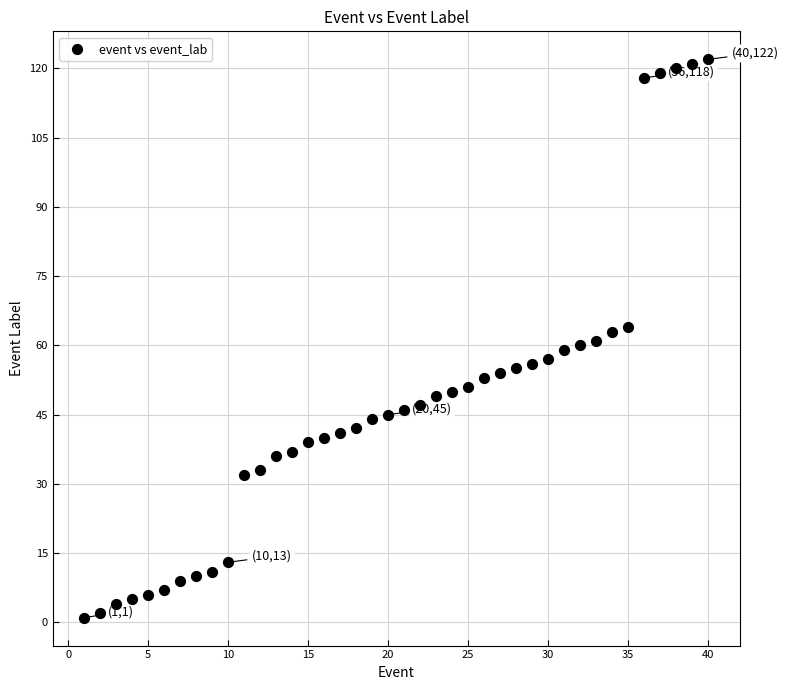

What is the range of Y values (max minus min)?

121